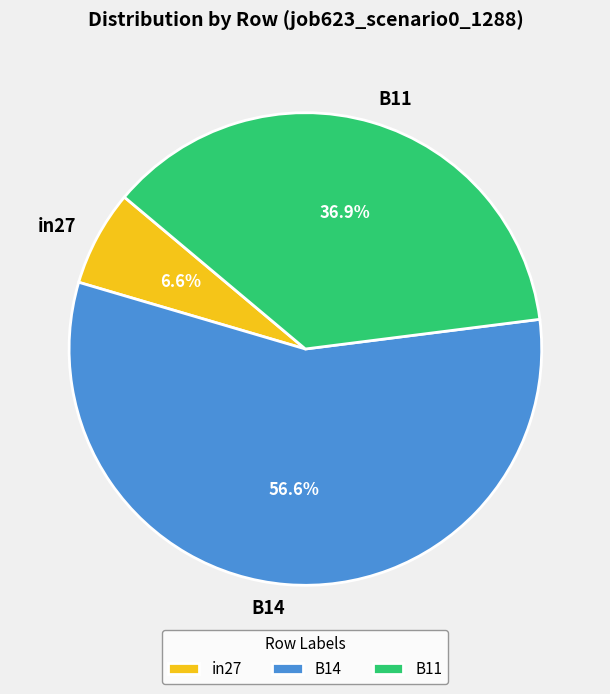

What percentage is the B14 slice, to the nearest percent?

57%